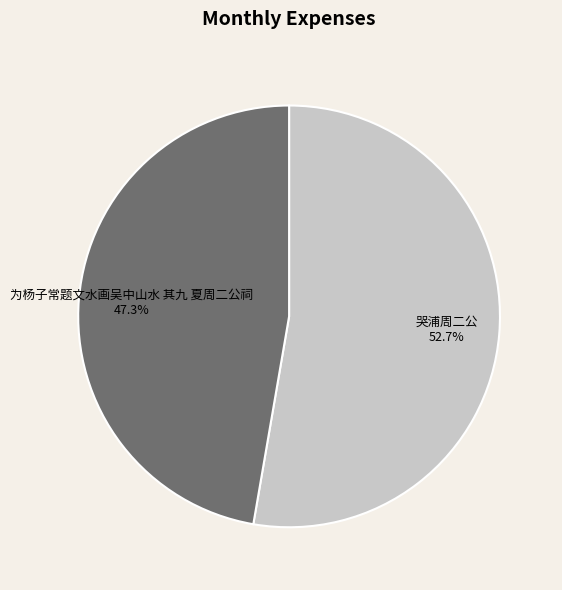

The 为杨子常题文水画吴中山水 其九 夏周二公祠 slice represents 47% of the pie. True or false?

True